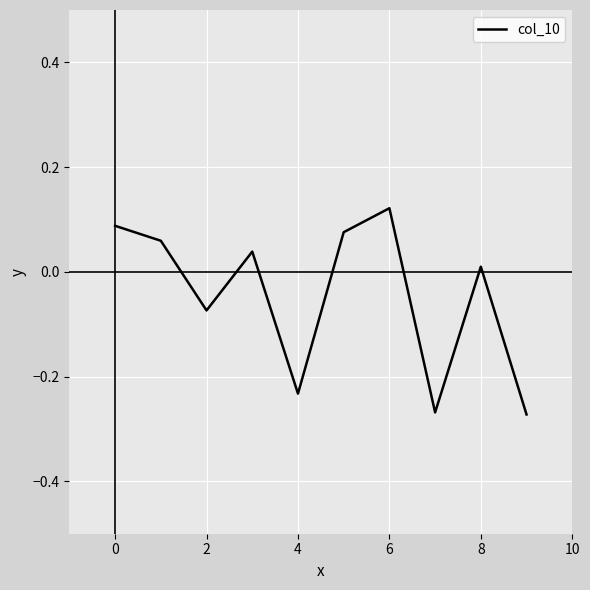

Which category has the highest value across all series?

6